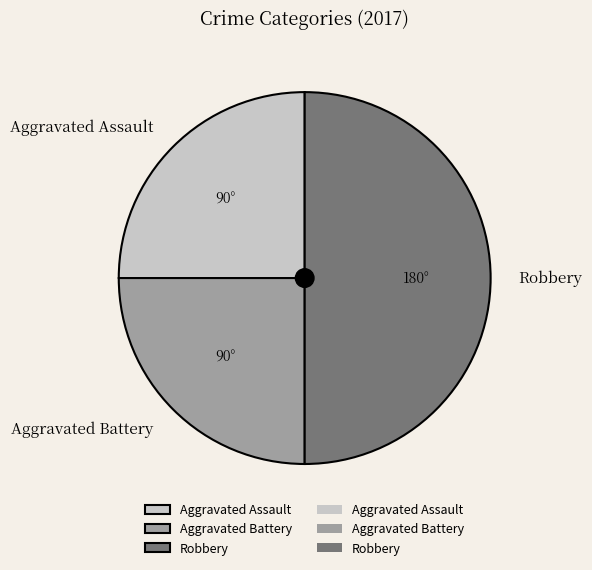

Does Aggravated Assault account for over 50% of the chart?

No